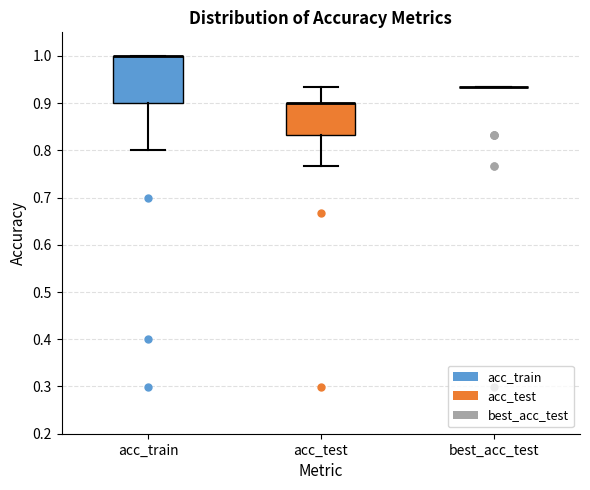

Where does the upper whisker of the box for acc_test end on the y-axis? The values are not printed on the chart, so give them approximately, as read against the axis.

0.93